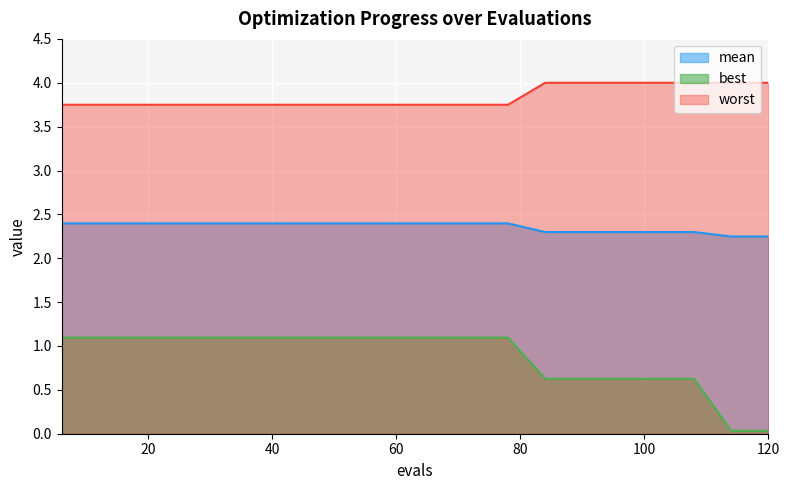

At which category does the chart reach its peak across all series?

84